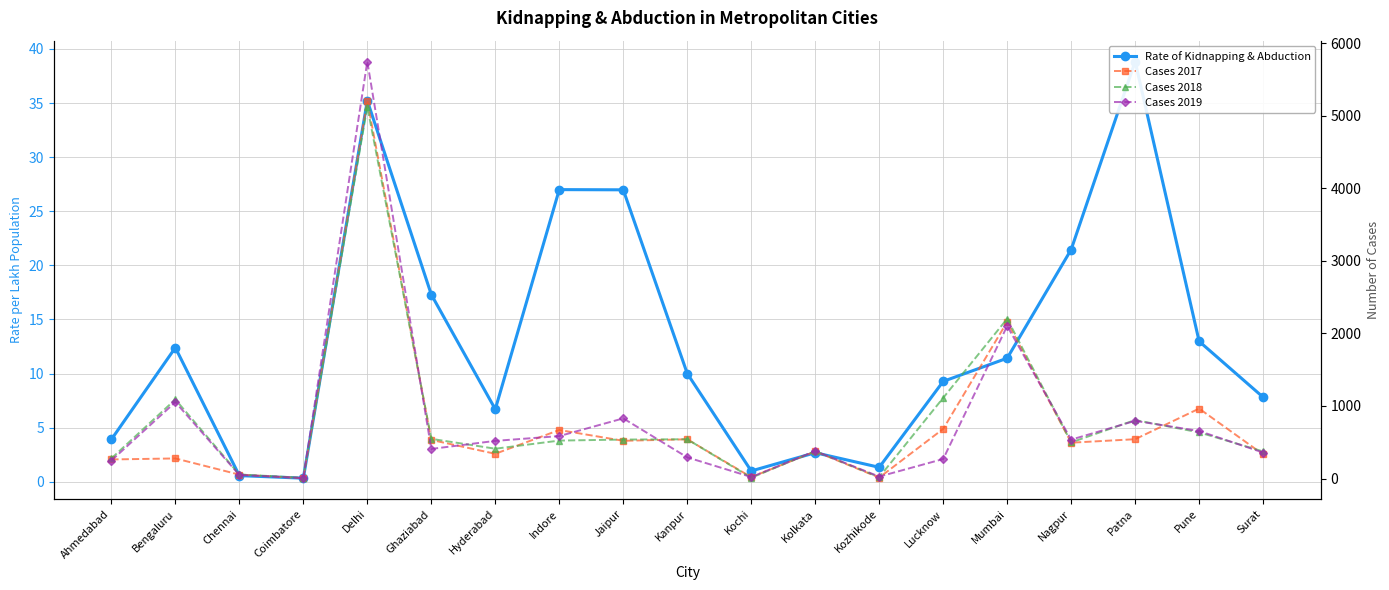

What is the sum of all Rate of Kidnapping & Abduction values?

247.1